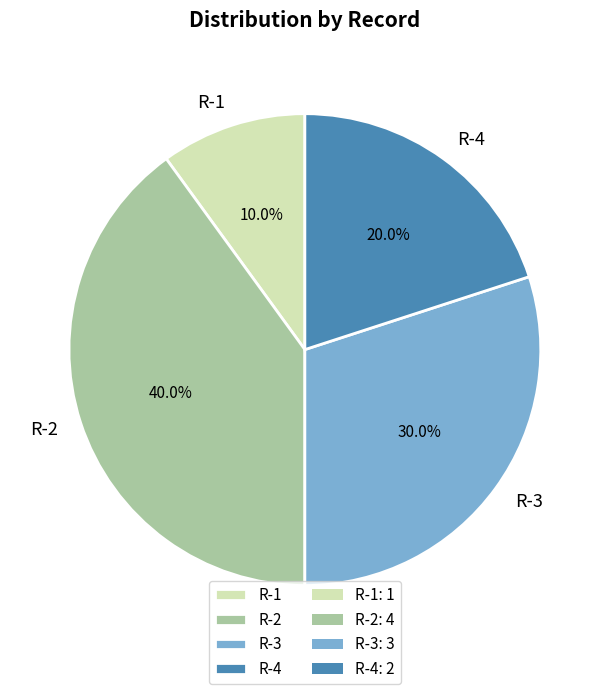

Rank the categories by value from lowest to highest.

R-1, R-4, R-3, R-2